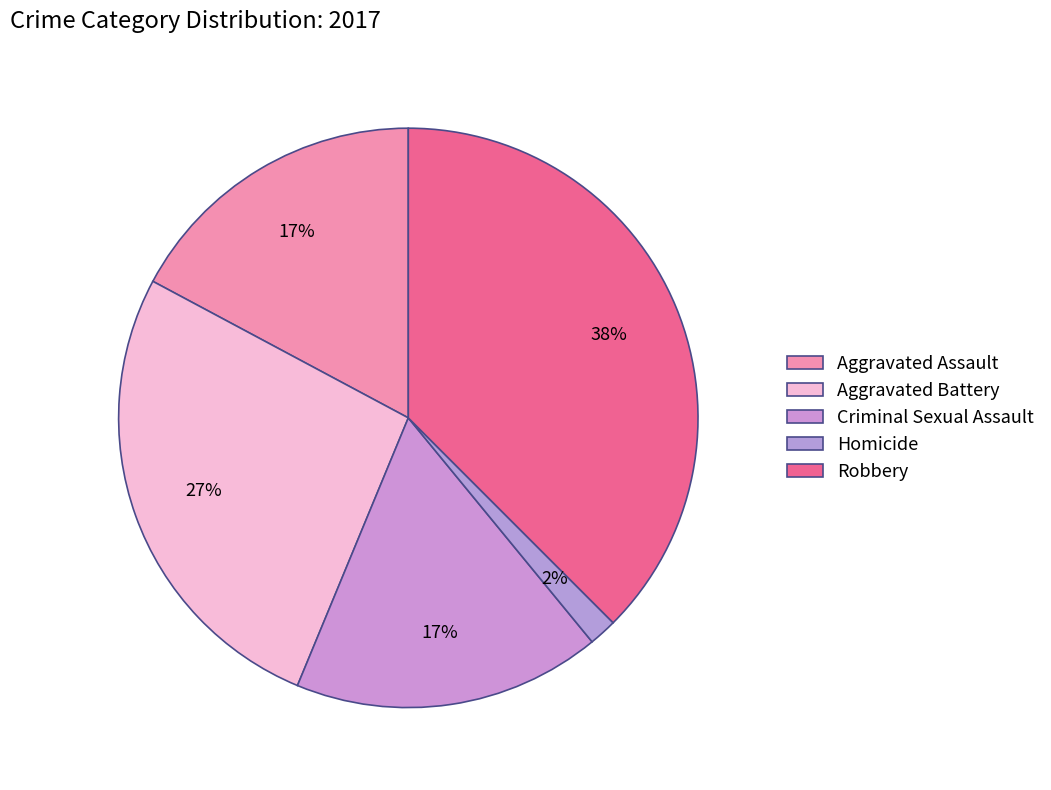

To the nearest percent, what is the average slice percentage?

20%